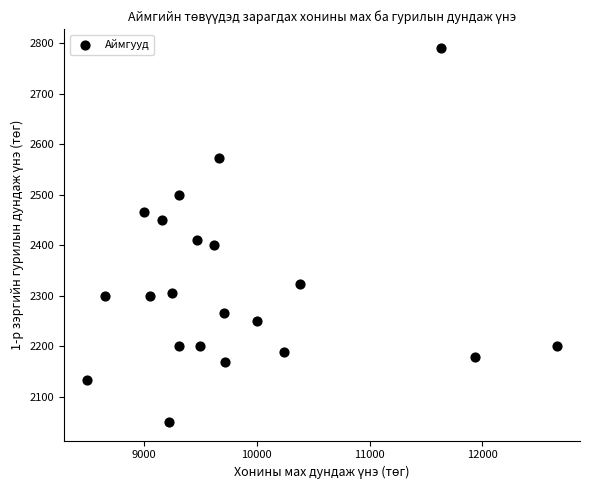

What Y value in the scatter plot is closest to 2420?

2410.8